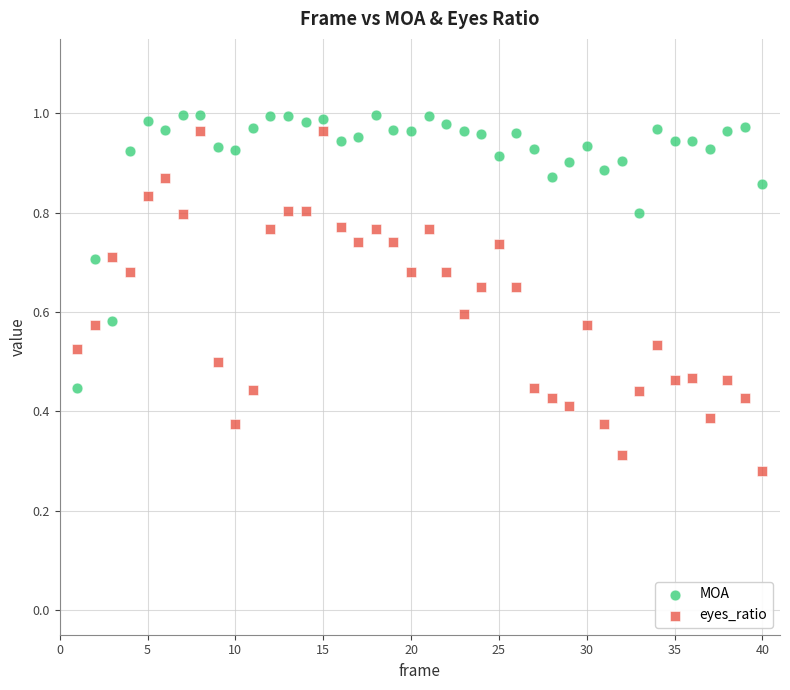

Across all data points, what is the range of X values (max minus min)?

39.0